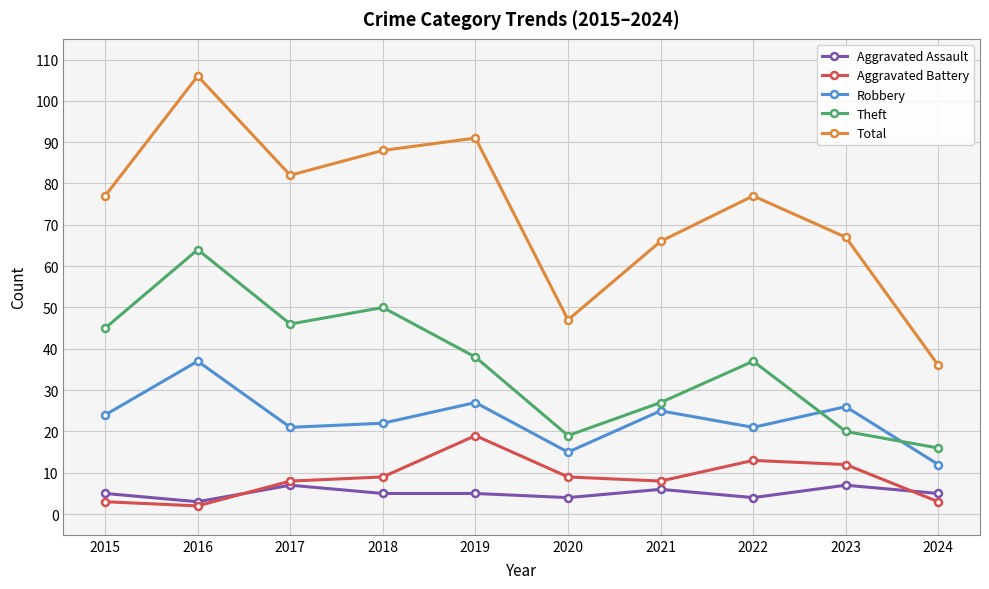

What is the greatest value displayed?

106